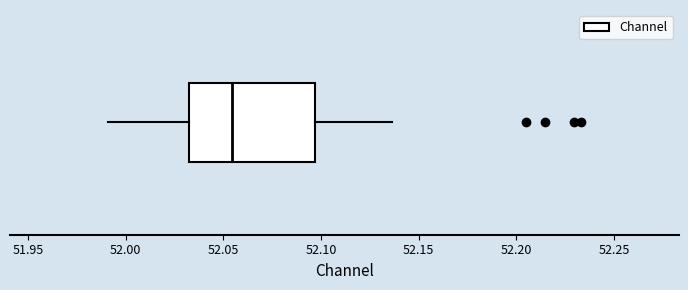

Read this box plot against the x-axis: the position of the median line, the range covered by the box, and the ends of both whiskers. The values are not printed on the chart, so give them approximately, as read against the axis.

median 52.055, box 52.035 to 52.095, whiskers 51.990 to 52.135